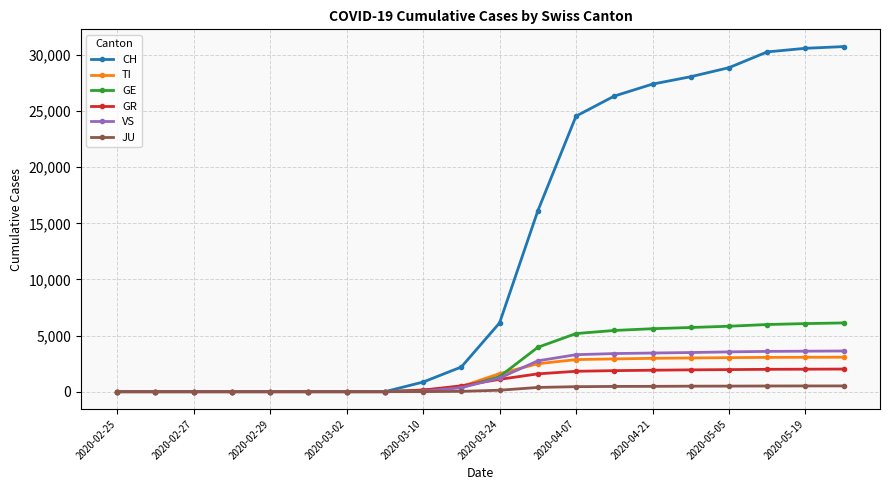

What is the maximum value for GR?

2016